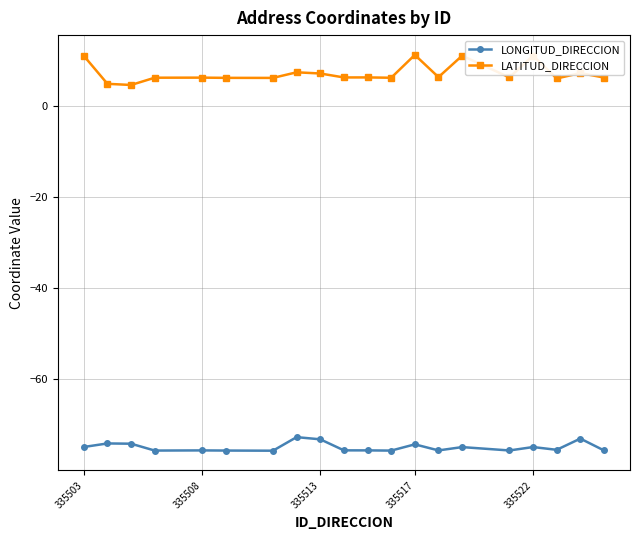

What is the maximum value for LATITUD_DIRECCION?

11.2